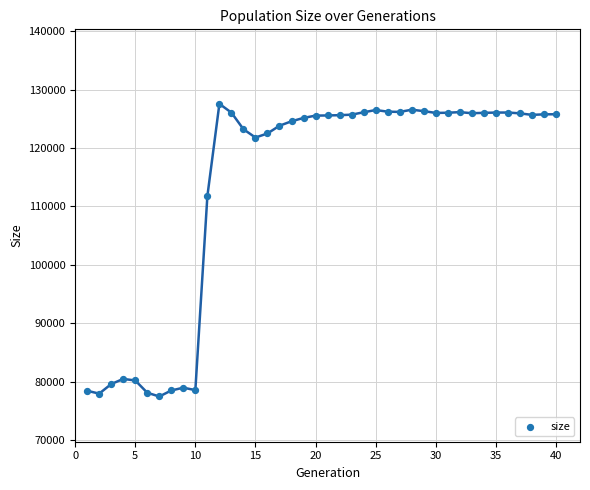

What Y value in the scatter plot is closest to 102512?

111767